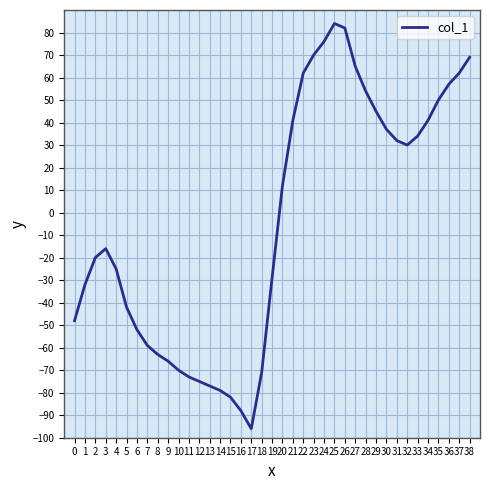

What is the average value?

-4